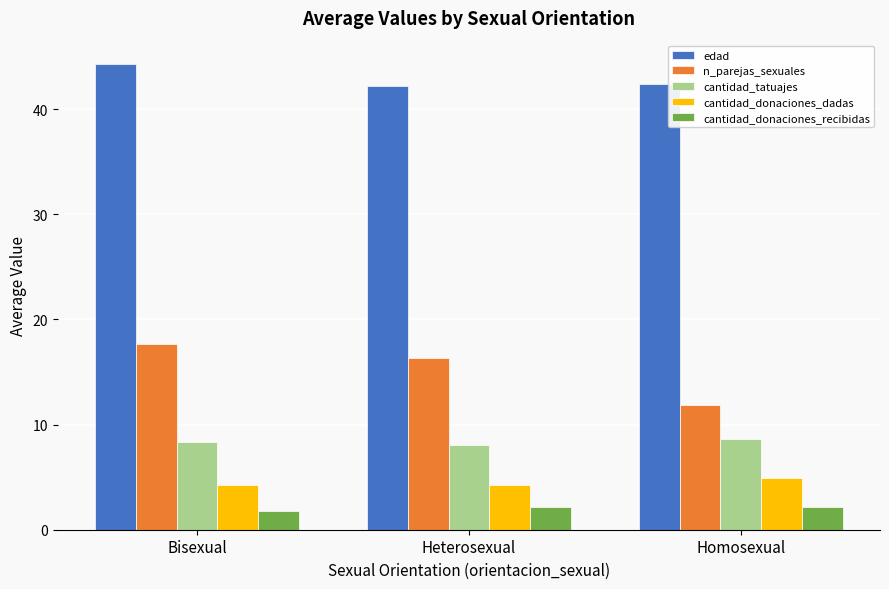

True or false: cantidad_donaciones_dadas has a value of 4.3 at Heterosexual.

True